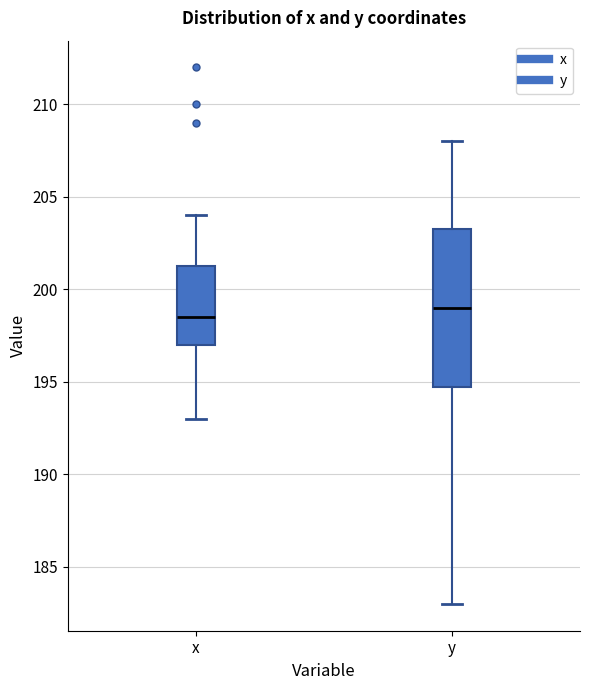

Reading left to right, transcribe this box plot: for each box, give where its median line is, the range the box spans, and where its two whiskers end, as read against the y-axis. The values are not printed on the chart, so give them approximately, as read against the axis.

x: median 198.5, box 197.0 to 201.5, whiskers 193.0 to 204.0
y: median 199.0, box 195.0 to 203.5, whiskers 183.0 to 208.0